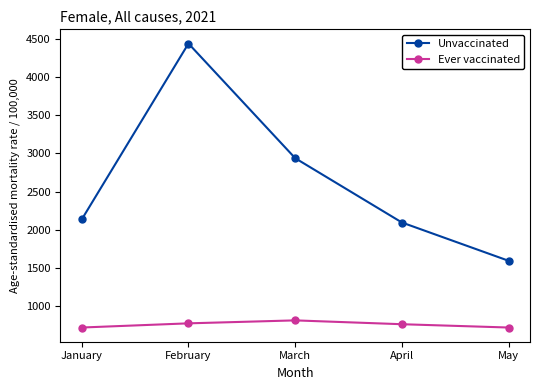

How many lines are shown in the chart?

2